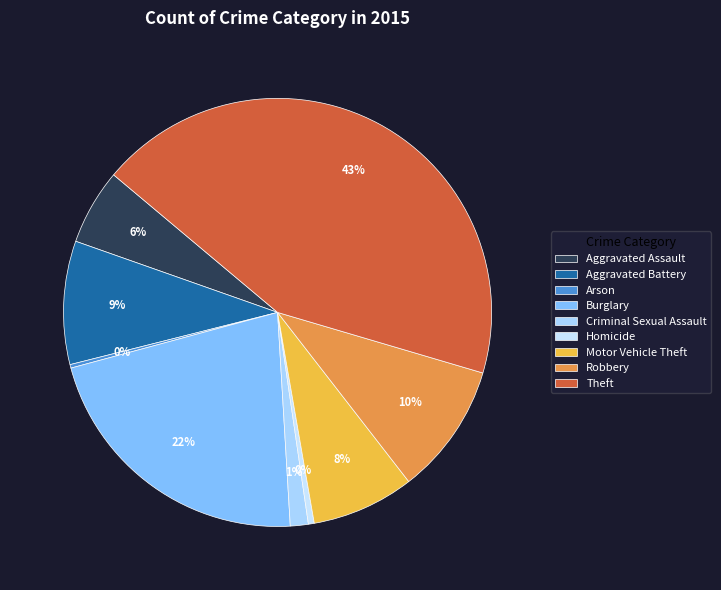

Count the number of slices in the pie.

9